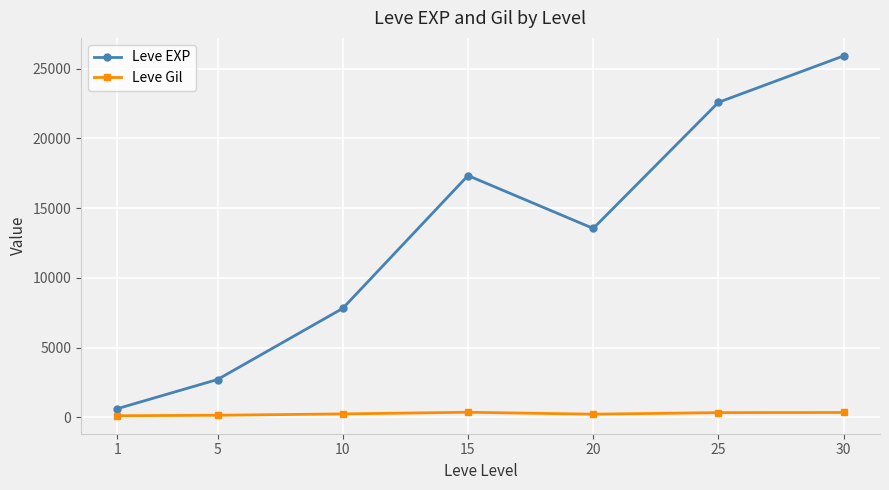

True or false: Leve EXP and Leve Gil intersect in this chart.

False